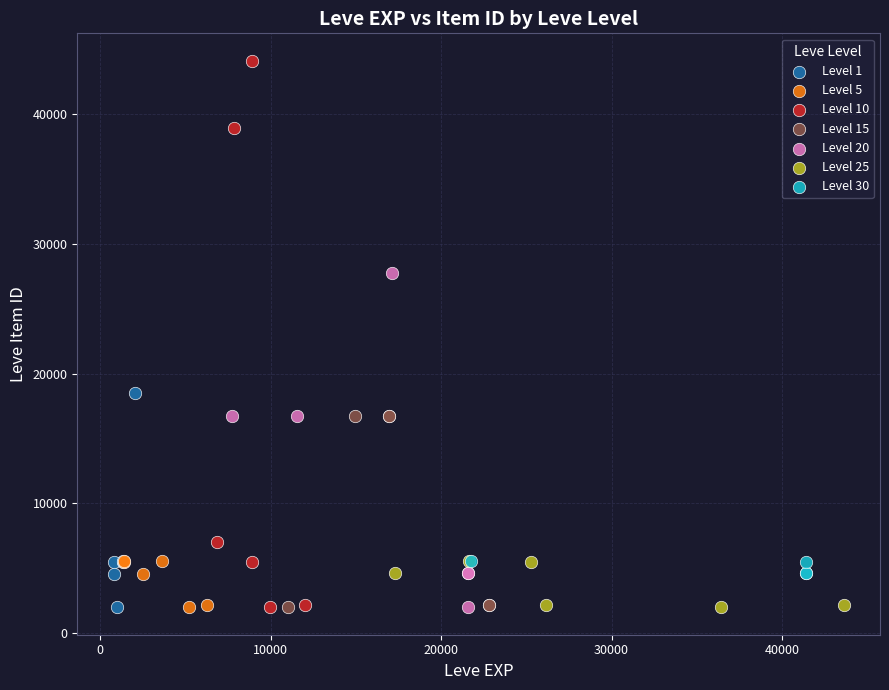

What are all the series names shown in the legend?

Level 1, Level 5, Level 10, Level 15, Level 20, Level 25, Level 30